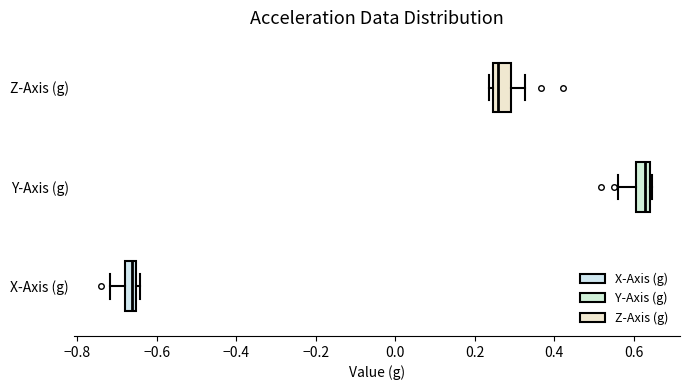

Which box has the furthest to the right median line?

Y-Axis (g)